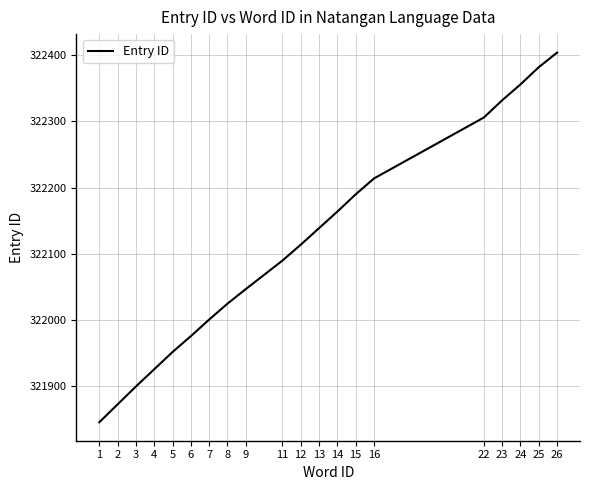

Approximately how many times larger is the value at 3 compared to 7?

1.0